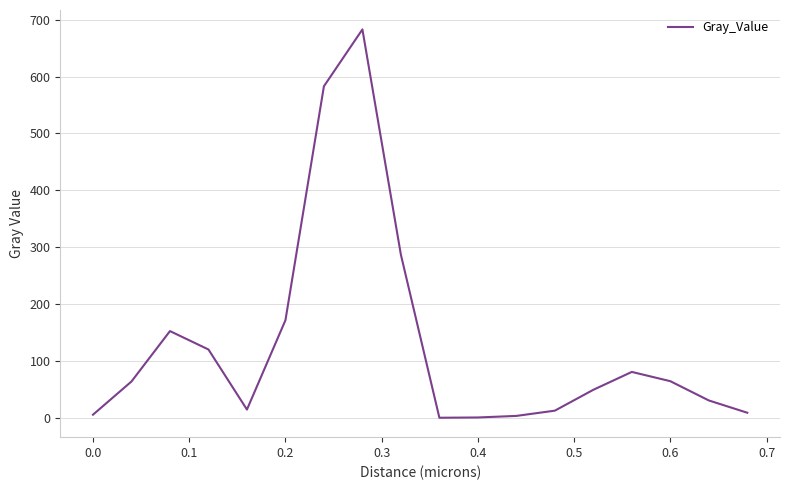

What is the greatest value displayed?

682.9